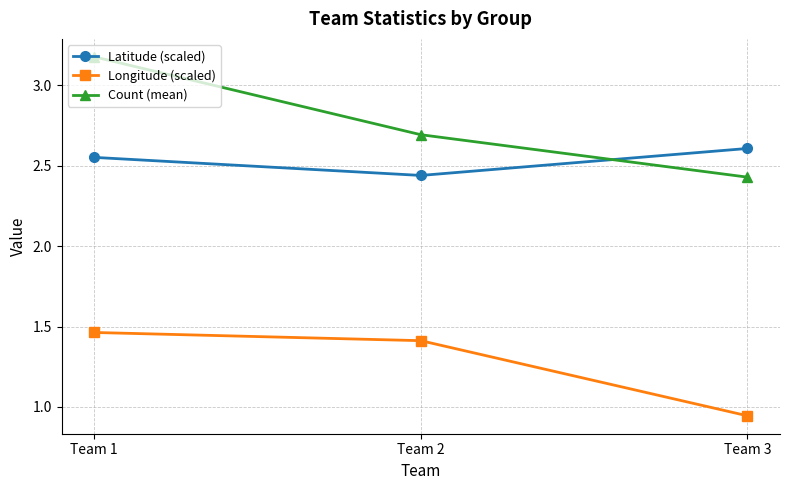

What is the total value across all series at Team 1?

7.2